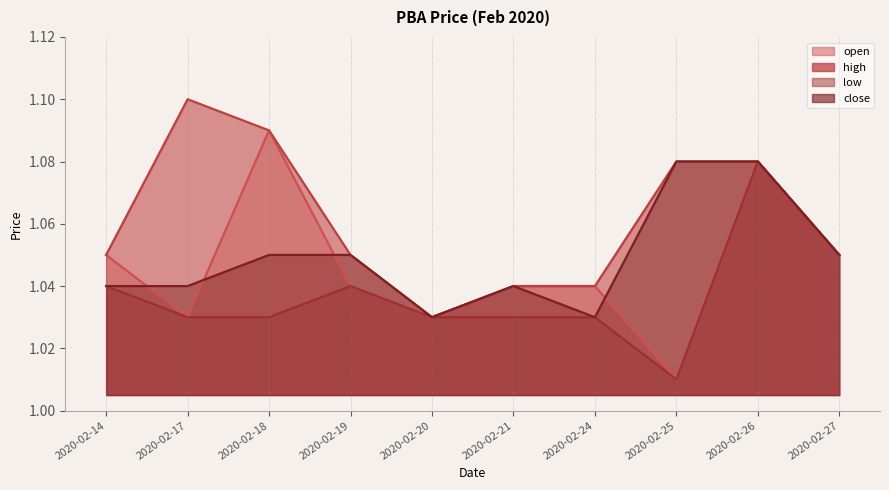

Reading left to right, transcribe all the data shown in this chart.

open: 2020-02-14=1.1	2020-02-17=1.0	2020-02-18=1.1	2020-02-19=1.0	2020-02-20=1.0	2020-02-21=1.0	2020-02-24=1.0	2020-02-25=1.0	2020-02-26=1.1	2020-02-27=1.1
high: 2020-02-14=1.1	2020-02-17=1.1	2020-02-18=1.1	2020-02-19=1.1	2020-02-20=1.0	2020-02-21=1.0	2020-02-24=1.0	2020-02-25=1.1	2020-02-26=1.1	2020-02-27=1.1
low: 2020-02-14=1.0	2020-02-17=1.0	2020-02-18=1.0	2020-02-19=1.0	2020-02-20=1.0	2020-02-21=1.0	2020-02-24=1.0	2020-02-25=1.0	2020-02-26=1.1	2020-02-27=1.1
close: 2020-02-14=1.0	2020-02-17=1.0	2020-02-18=1.1	2020-02-19=1.1	2020-02-20=1.0	2020-02-21=1.0	2020-02-24=1.0	2020-02-25=1.1	2020-02-26=1.1	2020-02-27=1.1